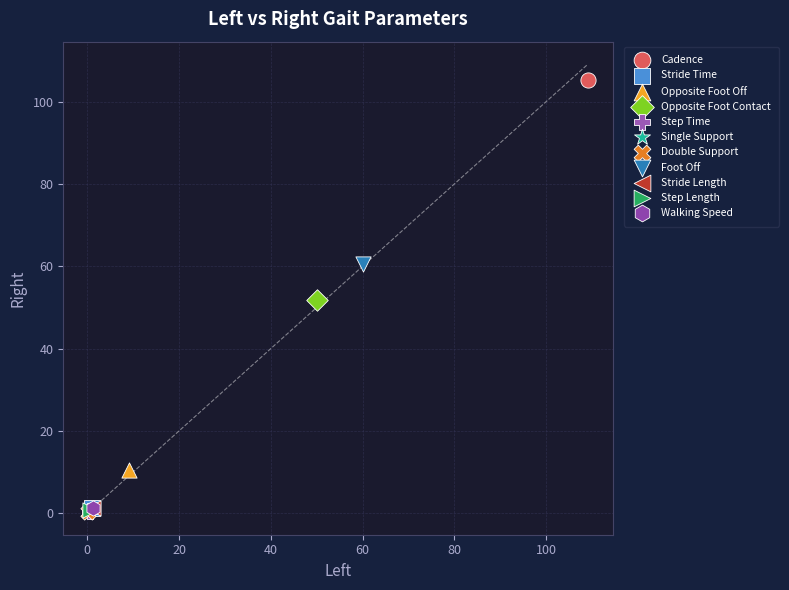

What are all the series names shown in the legend?

Cadence, Stride Time, Opposite Foot Off, Opposite Foot Contact, Step Time, Single Support, Double Support, Foot Off, Stride Length, Step Length, Walking Speed